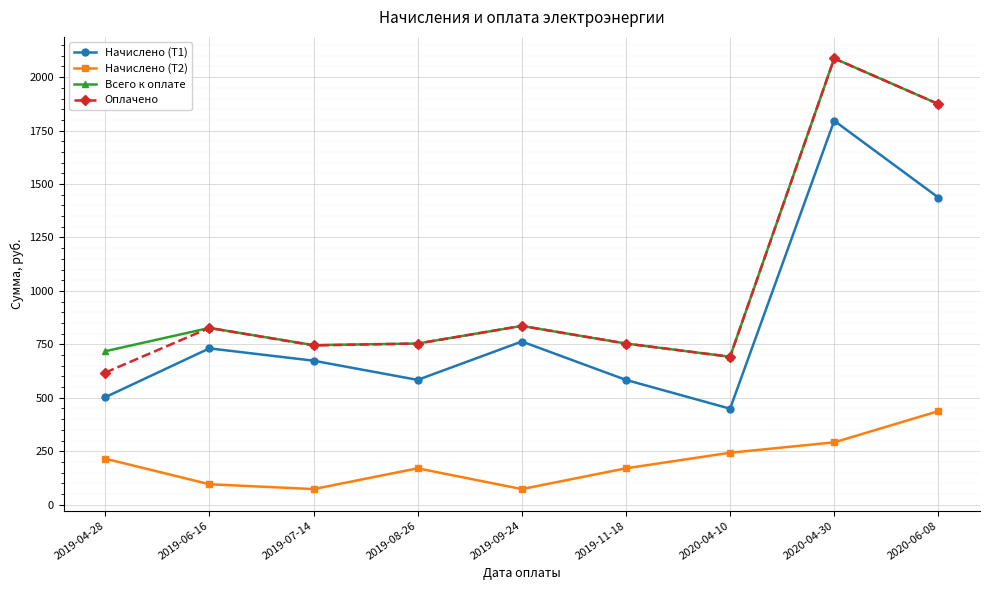

True or false: Начислено (Т1) and Оплачено intersect in this chart.

False